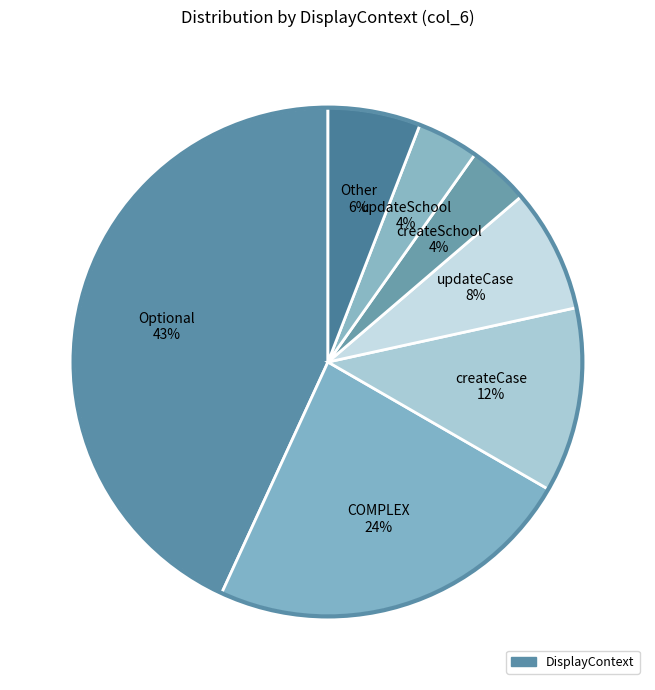

Count the number of slices in the pie.

7